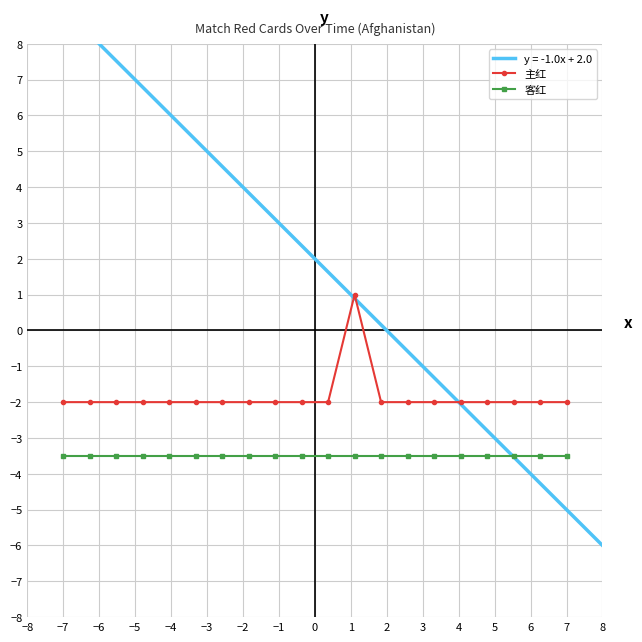

What is the maximum value for 客红?

-3.5